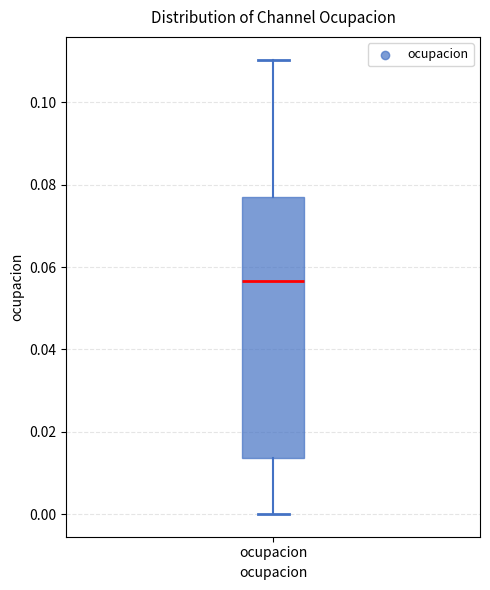

Read this box plot against the y-axis: the position of the median line, the range covered by the box, and the ends of both whiskers. The values are not printed on the chart, so give them approximately, as read against the axis.

median 0.056, box 0.014 to 0.078, whiskers 0.000 to 0.110